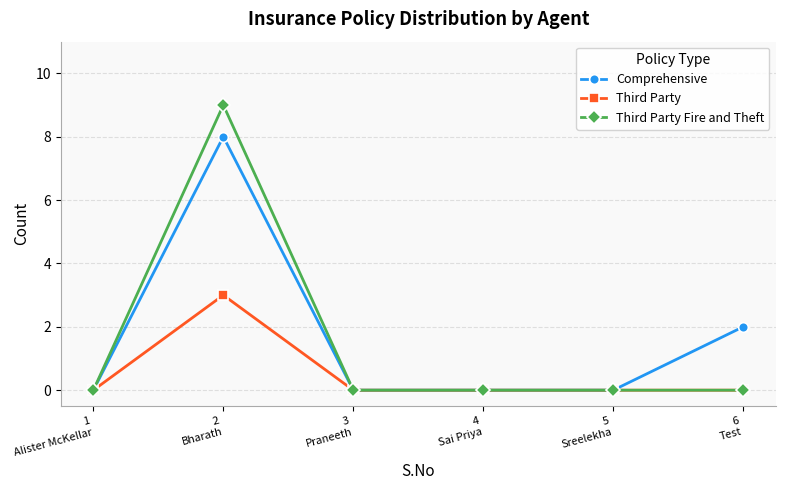

What is the sum of the Third Party values at 5
Sreelekha and 2
Bharath?

3